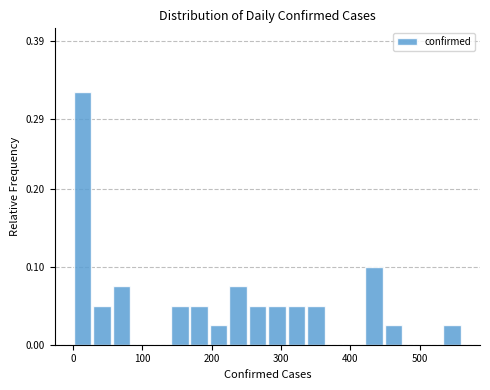

Read against the x-axis, roughly where is the centre of the tallest bar?

10